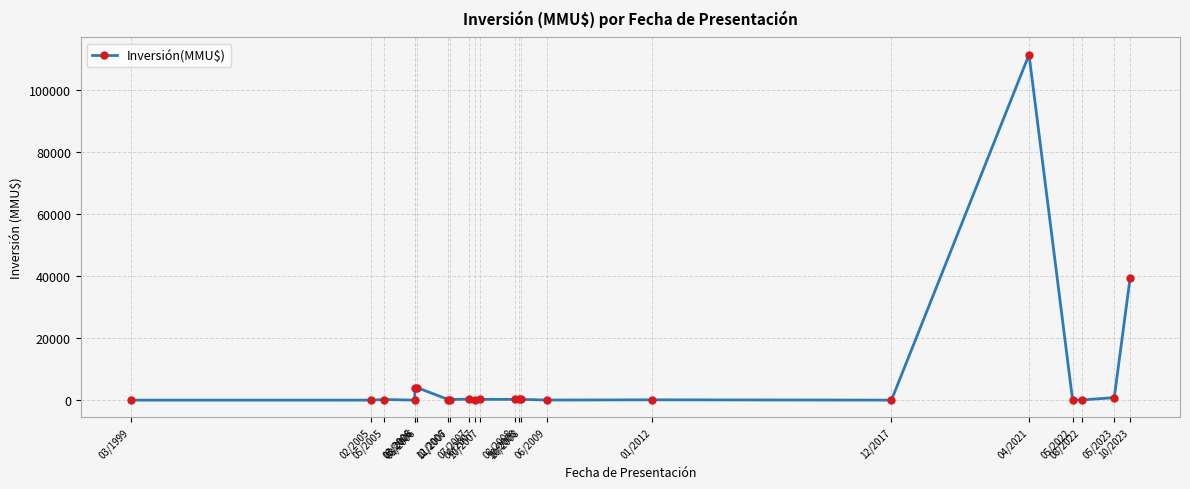

What is the value of the 7th point from the left?

200